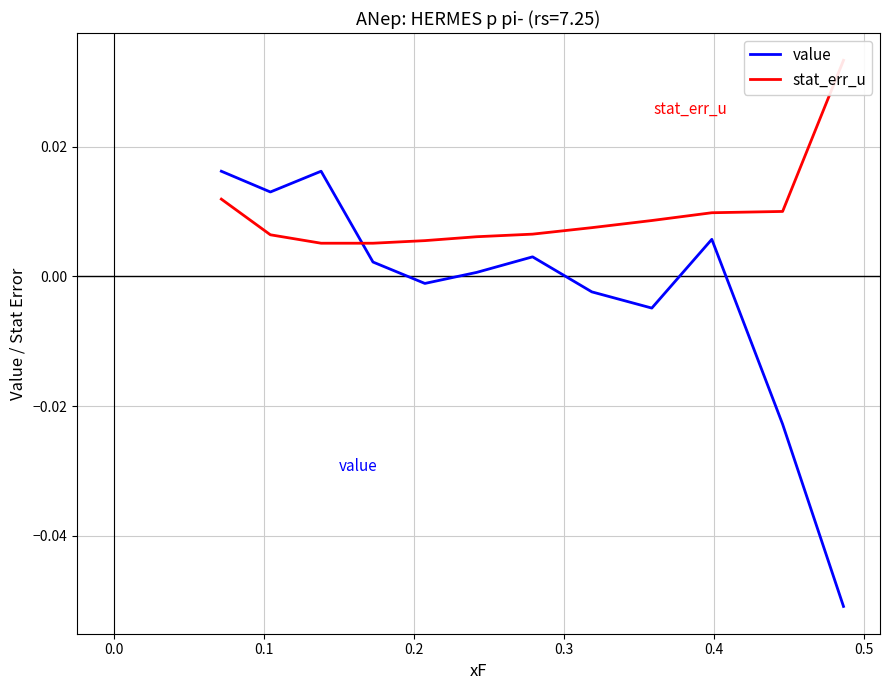

What are all the series names shown in the legend?

value, stat_err_u